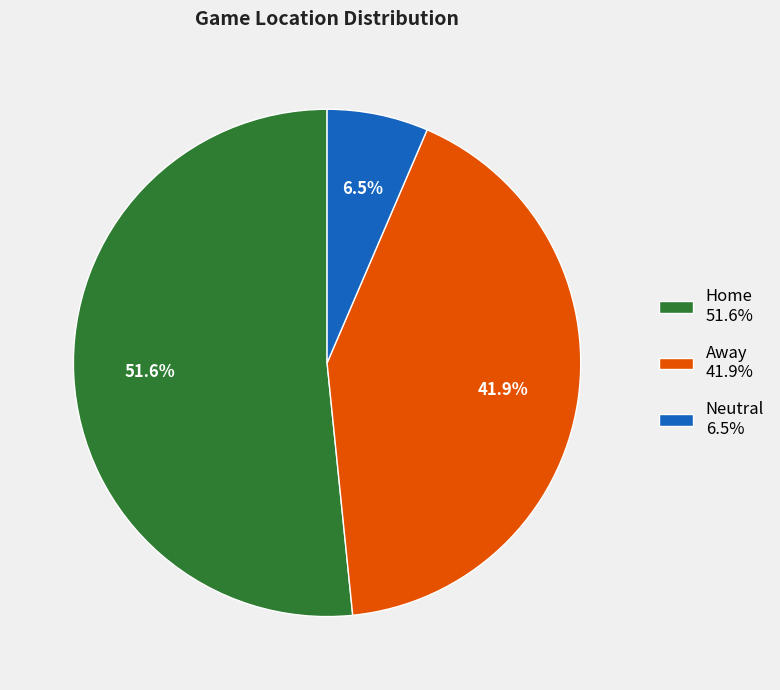

Combined, what portion of the pie is Neutral and Away?

48.4%